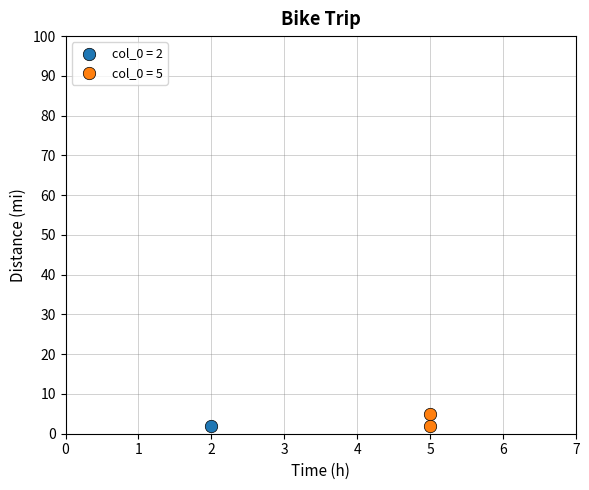

Which series contains the highest Y value?

col_0 = 5